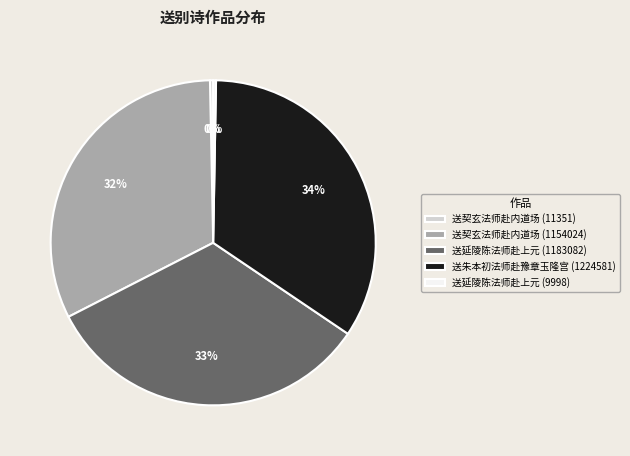

Which has a higher value, 送延陵陈法师赴上元 (1183082) or 送朱本初法师赴豫章玉隆宫 (1224581)?

送朱本初法师赴豫章玉隆宫 (1224581)